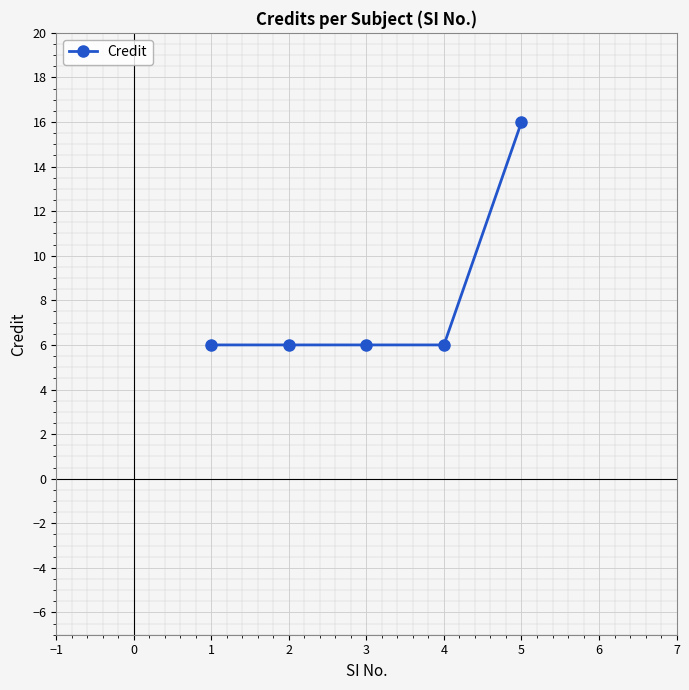

Which category has the highest value across all series?

5